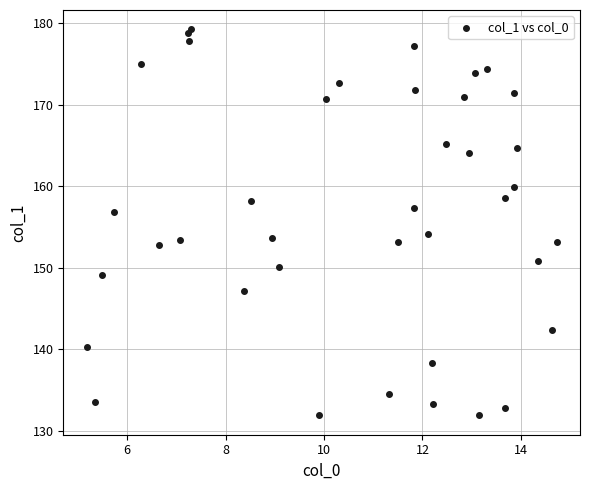

What Y value in the scatter plot is closest to 155?

154.2